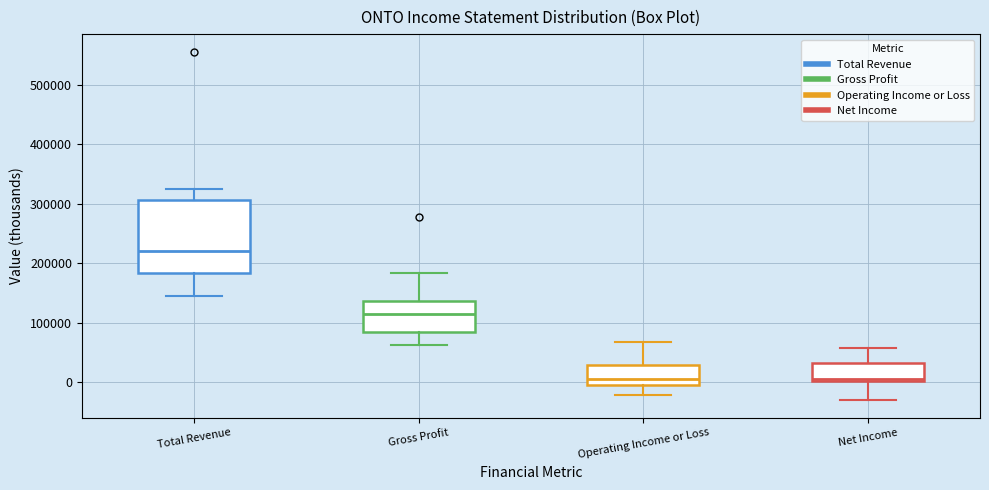

Which box is the tallest, from its lower edge to its upper edge?

Total Revenue